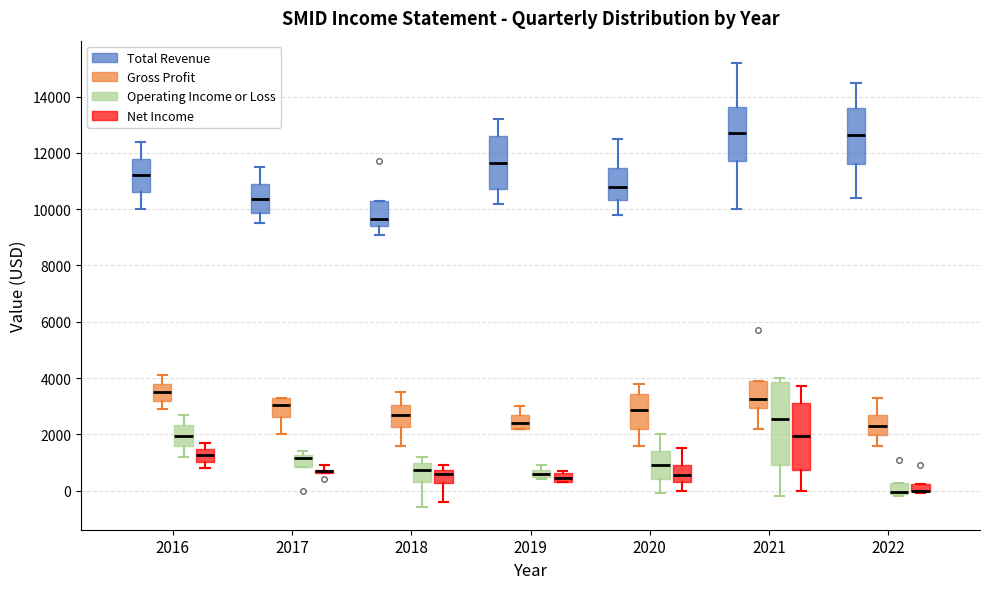

Where is the lower edge of the box for 2019 (Net Income) on the y-axis? The values are not printed on the chart, so give them approximately, as read against the axis.

400